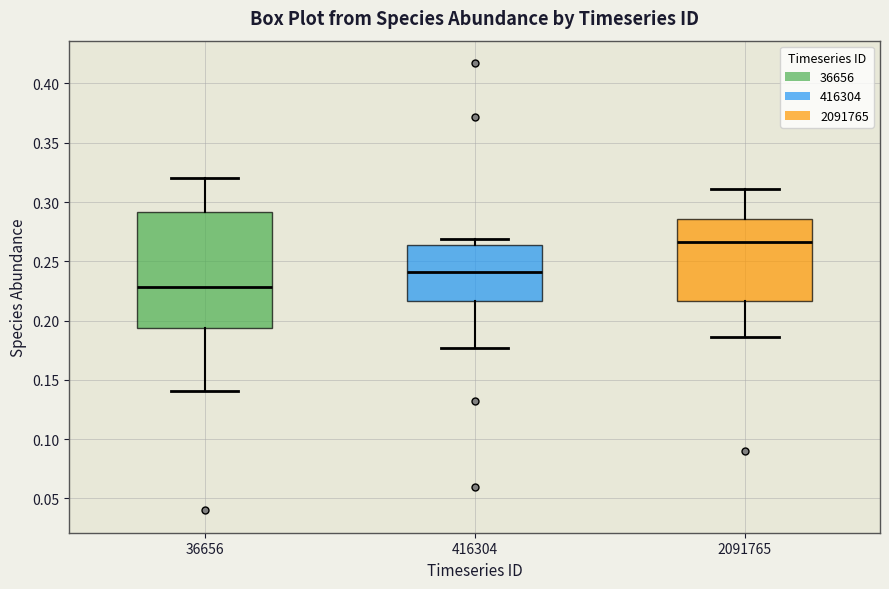

Reading left to right, read every box against the y-axis: the position of its median line, the range the box covers, and the ends of its whiskers. The values are not printed on the chart, so give them approximately, as read against the axis.

36656: median 0.230, box 0.195 to 0.290, whiskers 0.140 to 0.320
416304: median 0.240, box 0.215 to 0.265, whiskers 0.175 to 0.270
2091765: median 0.265, box 0.215 to 0.285, whiskers 0.185 to 0.310